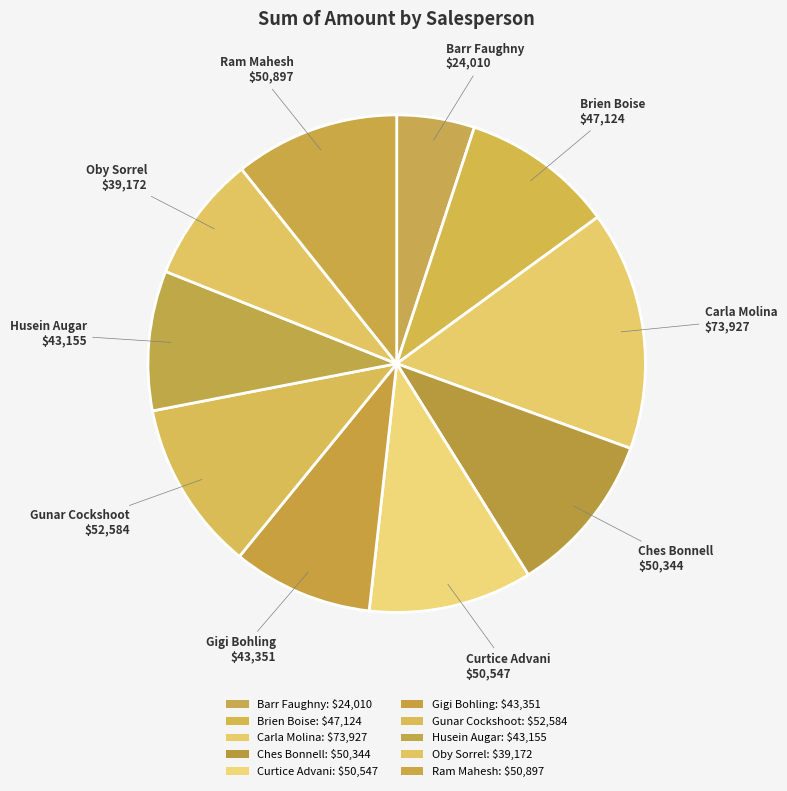

How many segments does this pie chart have?

10